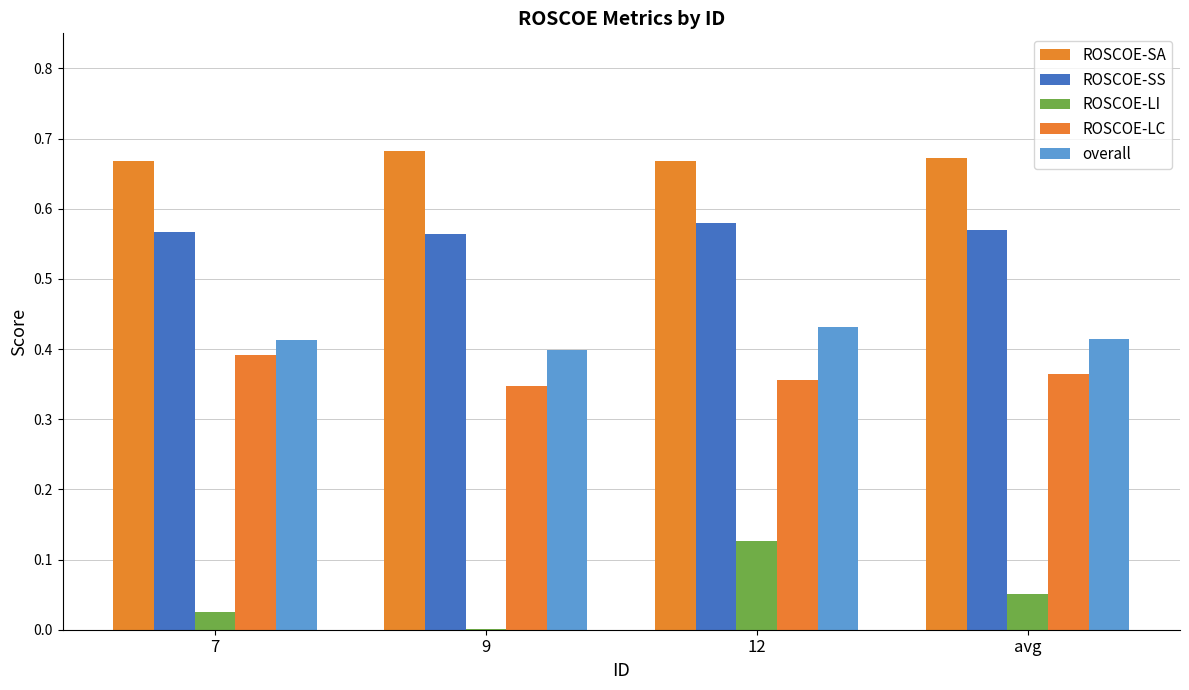

Which has a higher value, avg or 12?

avg